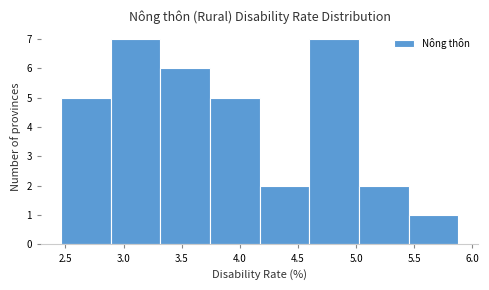

How tall is the bar that spans 5.00 to 5.45 on the x-axis? Neither the bar edges nor the heights are printed on the chart, so give them approximately, as read against the axes.

2